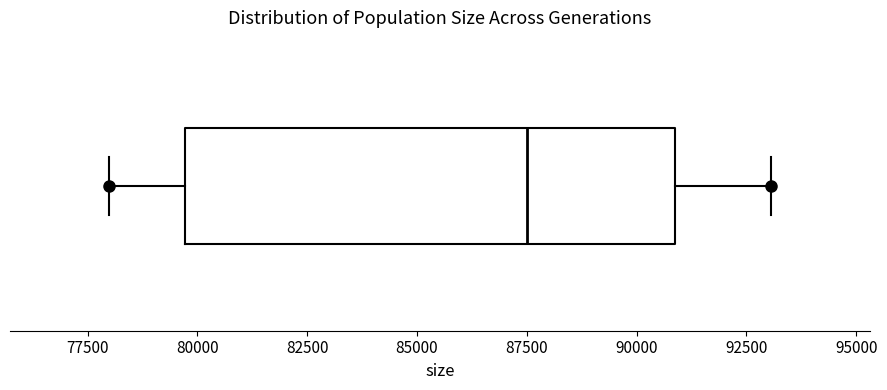

Transcribe this box plot: give where the median line is, the range the box spans, and where the two whiskers end, as read against the x-axis. The values are not printed on the chart, so give them approximately, as read against the axis.

median 87500, box 79500 to 91000, whiskers 78000 to 93000